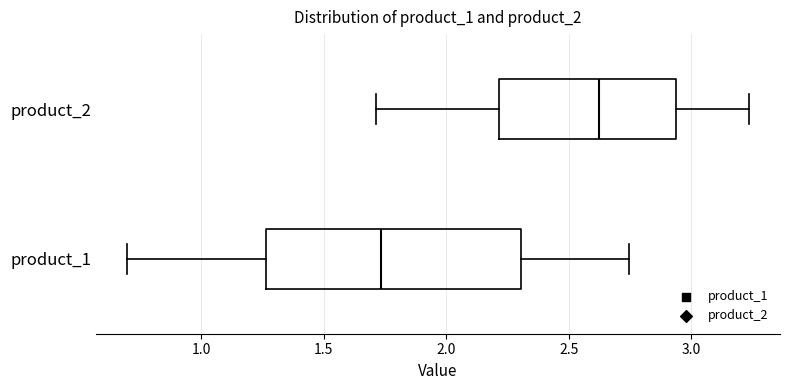

Where does the left whisker of the box for product_1 end on the x-axis? The values are not printed on the chart, so give them approximately, as read against the axis.

0.70